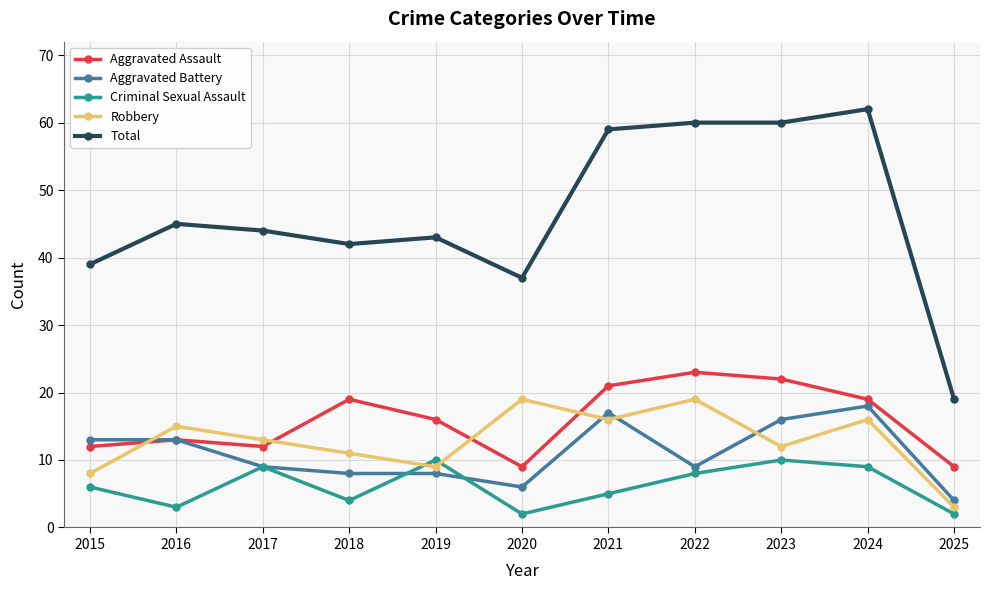

What is the difference between the highest and lowest values at 2024?

53